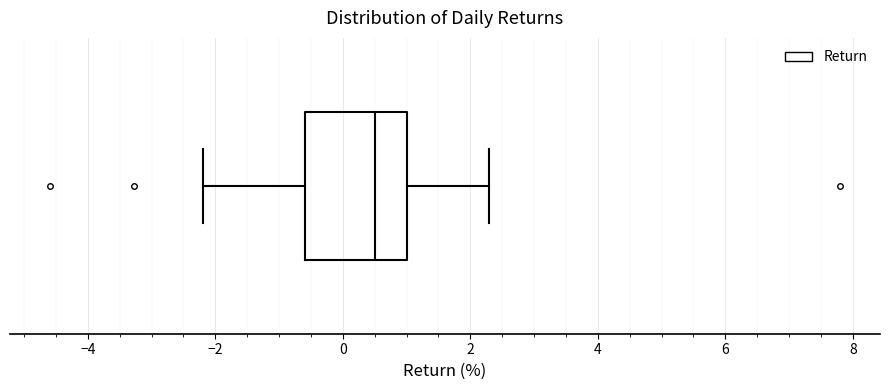

Read this box plot against the x-axis: the position of the median line, the range covered by the box, and the ends of both whiskers. The values are not printed on the chart, so give them approximately, as read against the axis.

median 0.6, box -0.6 to 1.0, whiskers -2.2 to 2.4